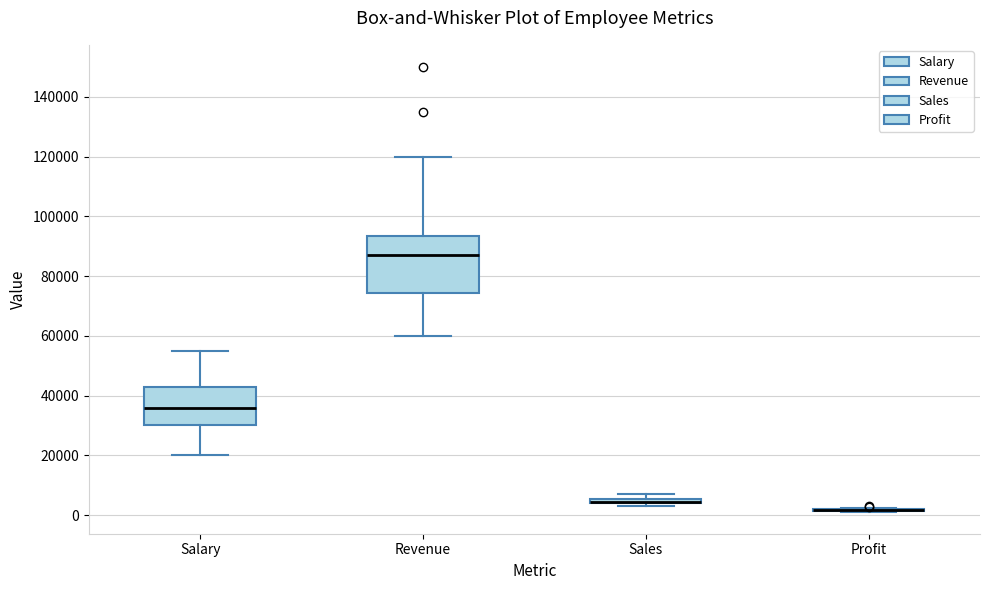

Comparing the boxes themselves (not the whiskers), which one is the tallest?

Revenue